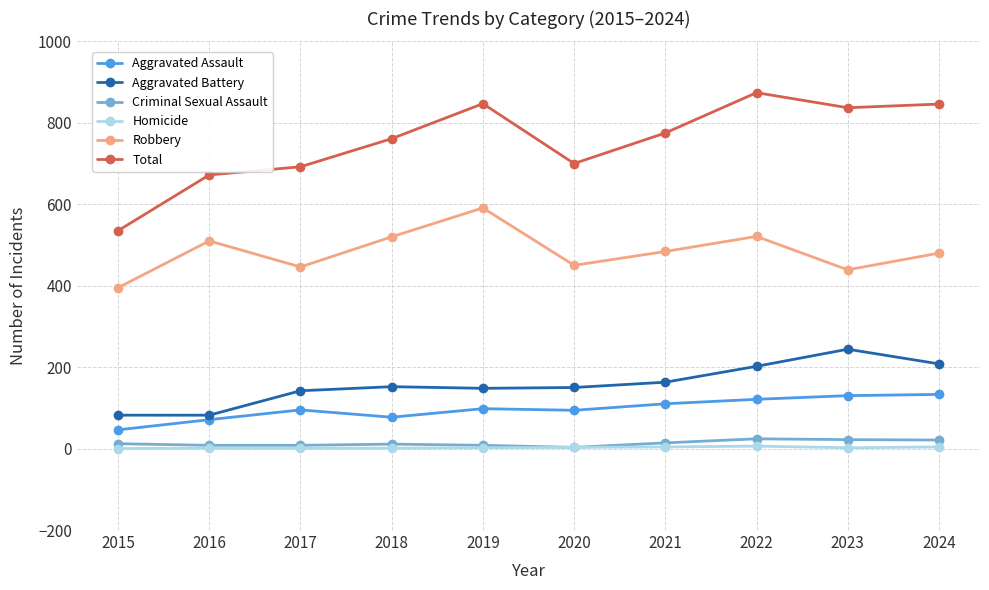

How many series are shown in this chart?

6